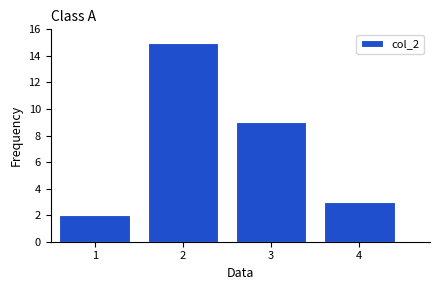

Reading left to right, extract all data points from this chart.

1=2	2=15	3=9	4=3